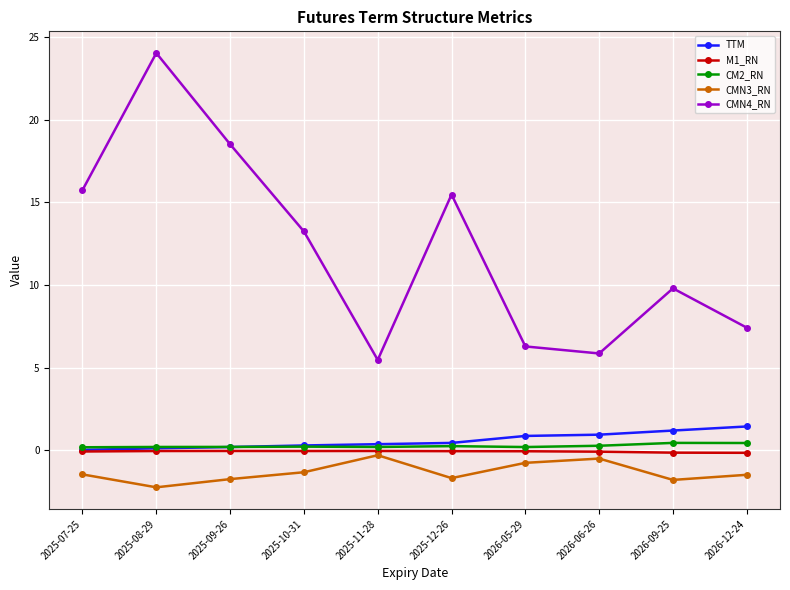

What are all the series names shown in the legend?

TTM, M1_RN, CM2_RN, CMN3_RN, CMN4_RN